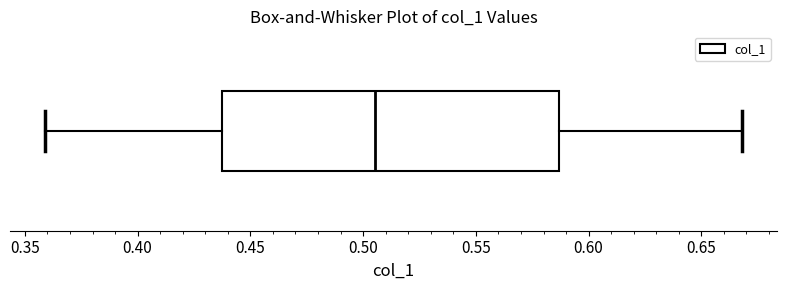

Transcribe this box plot: give where the median line is, the range the box spans, and where the two whiskers end, as read against the x-axis. The values are not printed on the chart, so give them approximately, as read against the axis.

median 0.505, box 0.440 to 0.585, whiskers 0.360 to 0.670